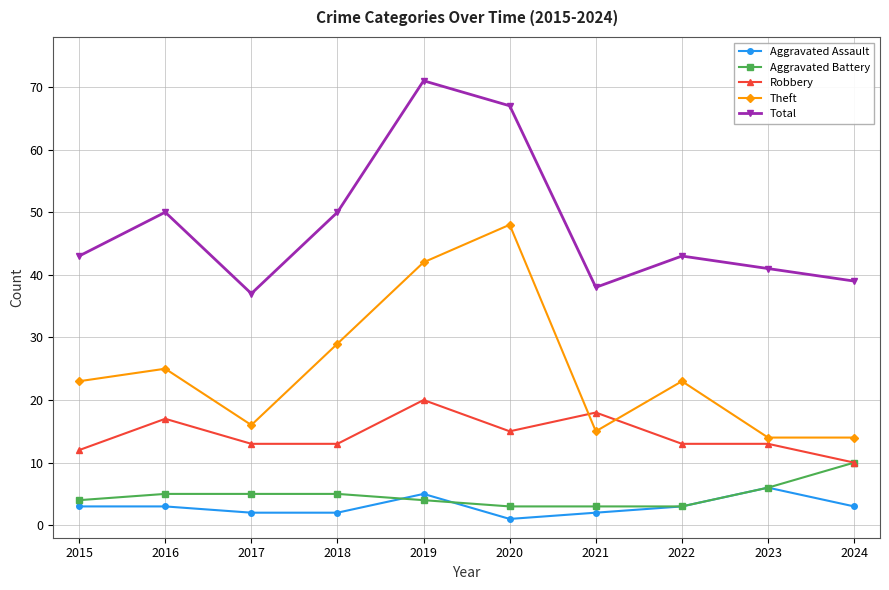

Is the value of Theft at 2021 greater than the value of Aggravated Battery at 2021?

Yes